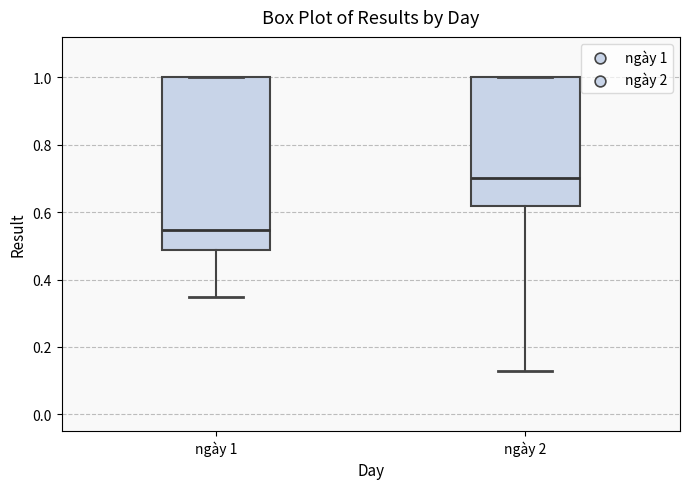

Which box's median line is the highest?

ngày 2